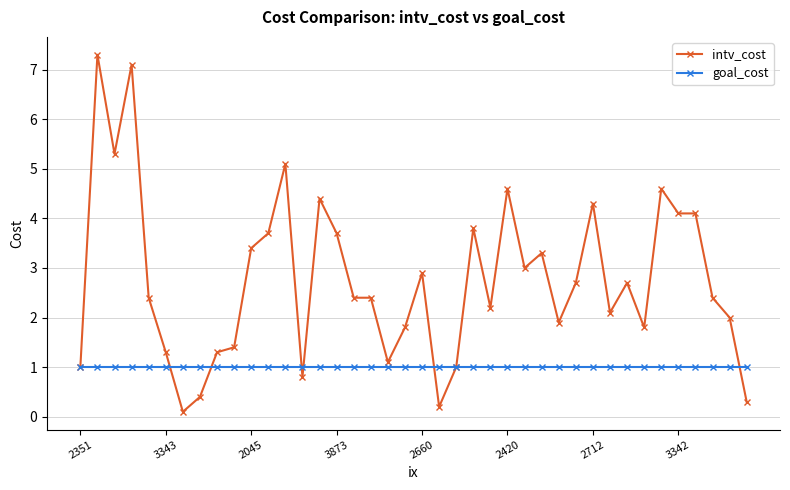

How many series are shown in this chart?

2